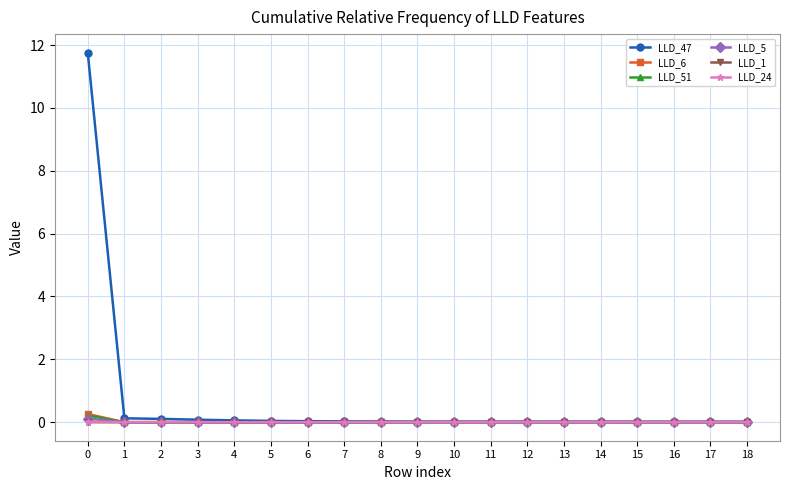

Which series has the largest range (max minus min)?

LLD_47